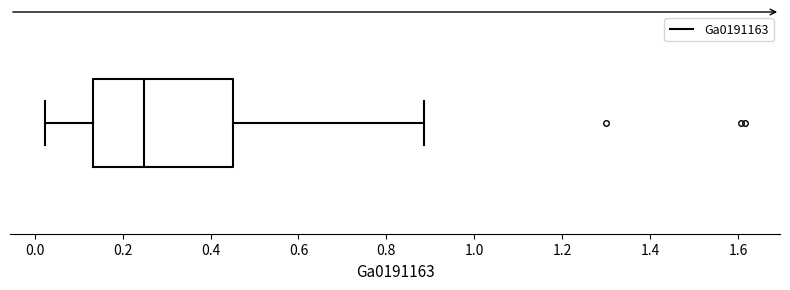

Transcribe this box plot: give where the median line is, the range the box spans, and where the two whiskers end, as read against the x-axis. The values are not printed on the chart, so give them approximately, as read against the axis.

median 0.24, box 0.14 to 0.46, whiskers 0.02 to 0.88